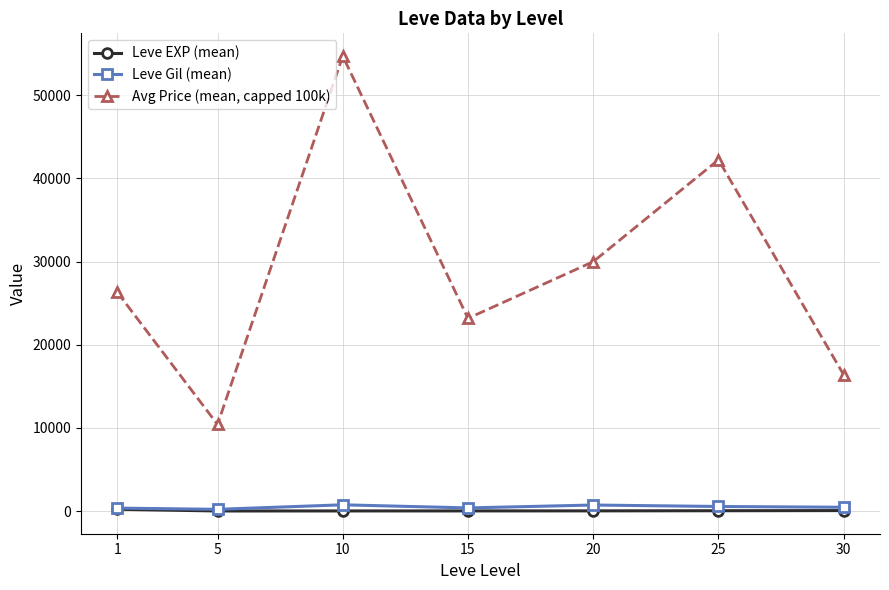

The value of Leve Gil (mean) at 1 is 349.8. True or false?

True